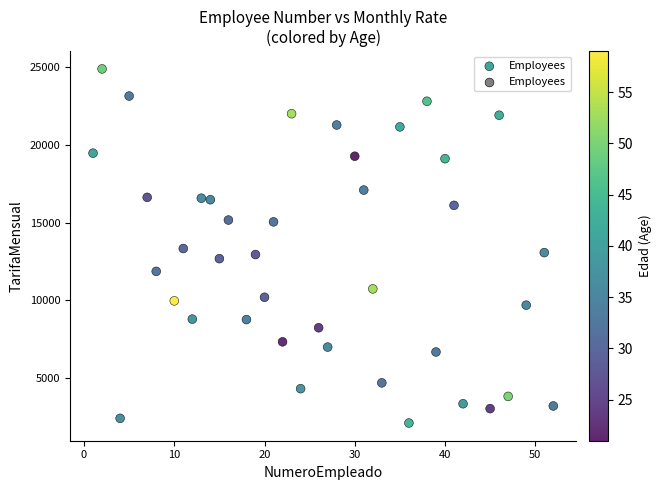

What is the range of Y values (max minus min)?

22813